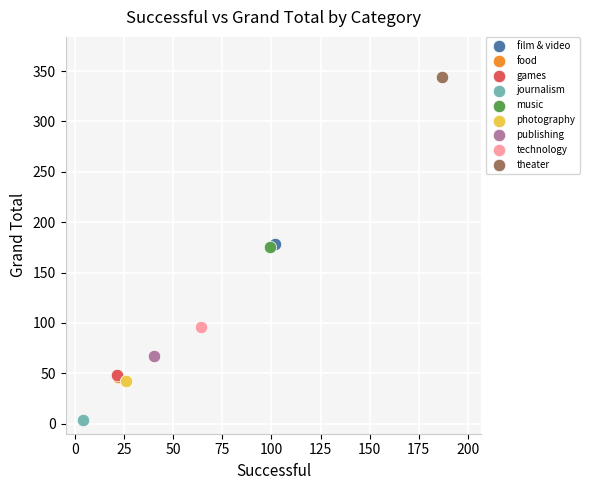

Which series reaches the minimum Y coordinate?

journalism